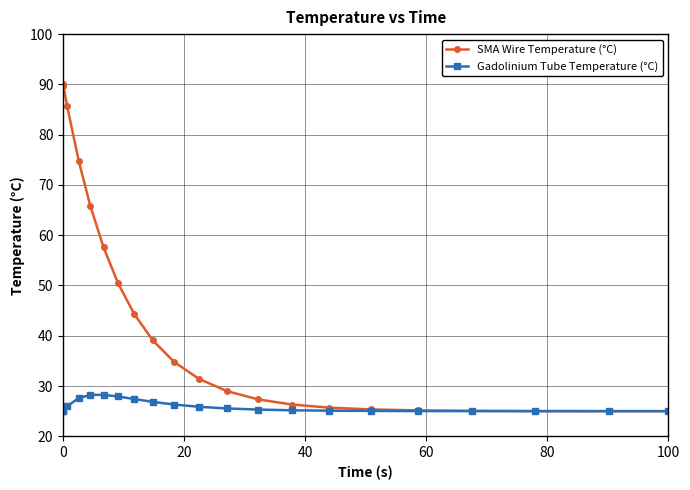

List the series in order of their overall mean, lowest first.

Gadolinium Tube Temperature (°C), SMA Wire Temperature (°C)